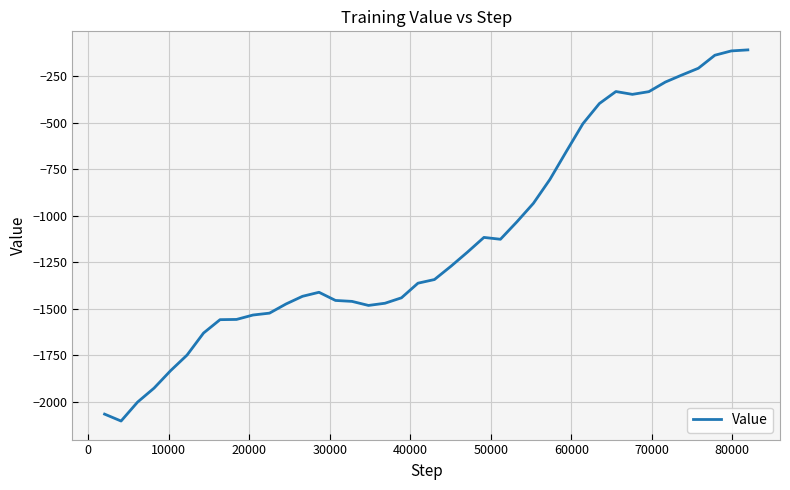

What is the difference between the maximum and minimum values?

1995.8